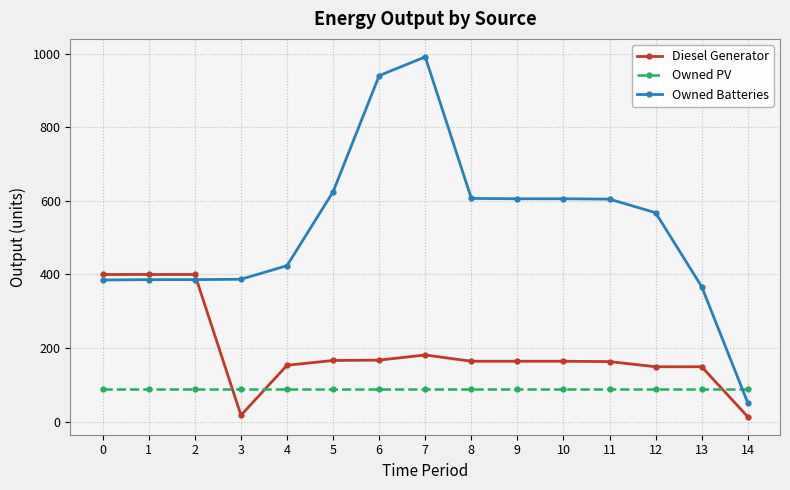

How many times do Diesel Generator and Owned PV cross each other?

3